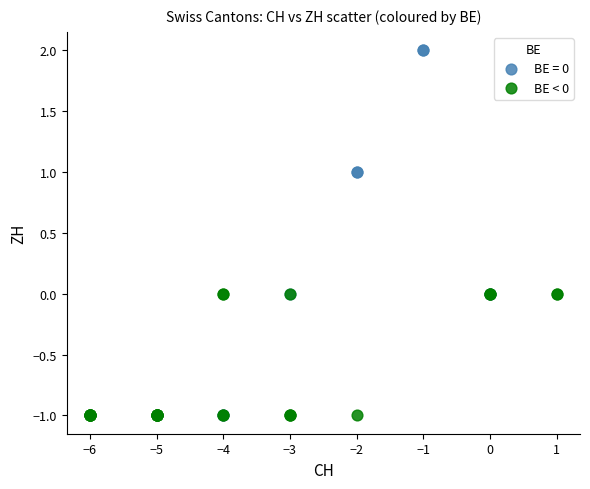

Which series contains the highest Y value?

BE = 0